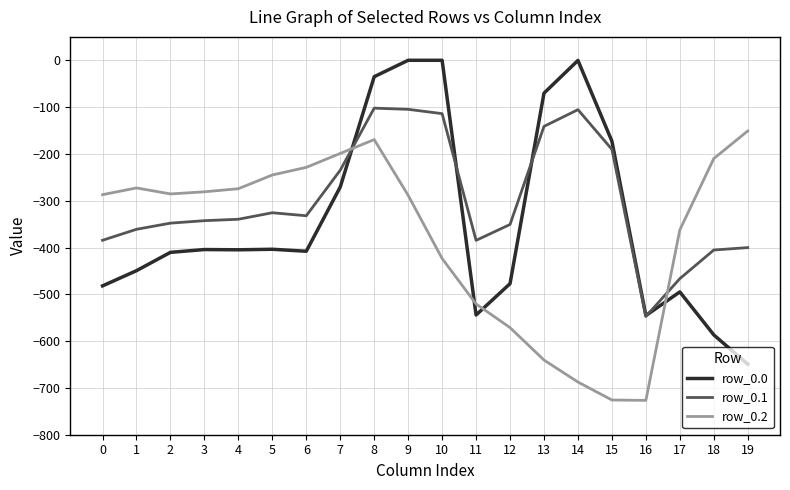

Does the chart have visible grid lines?

Yes